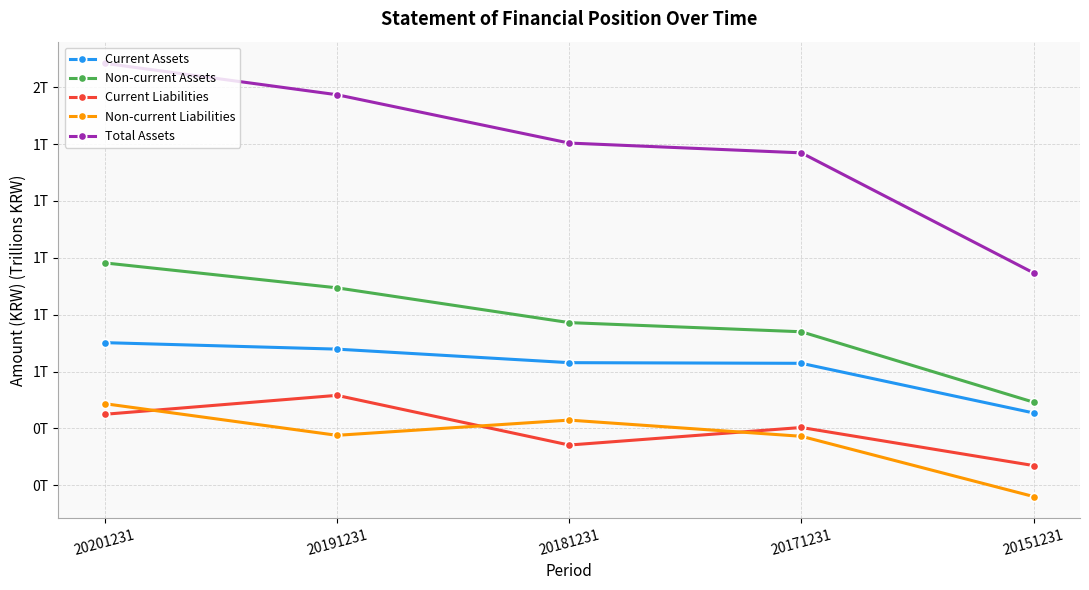

Where is Current Assets nearest to the value 0?

20151231